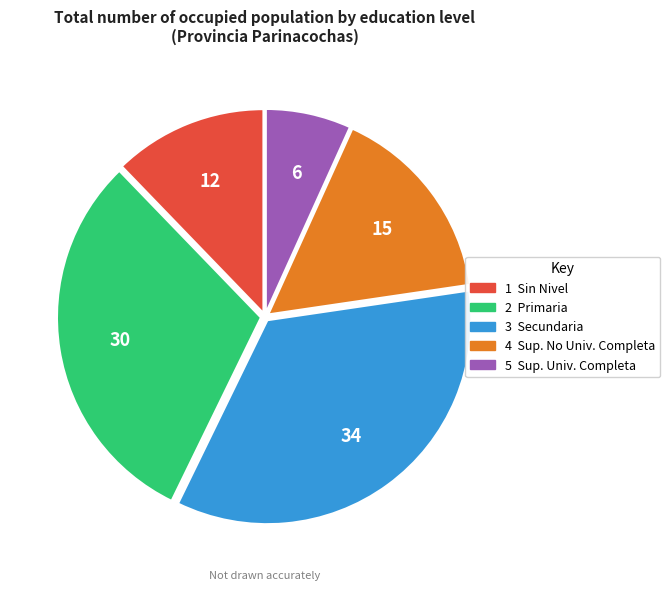

Is there any slice that represents more than half of the pie?

No